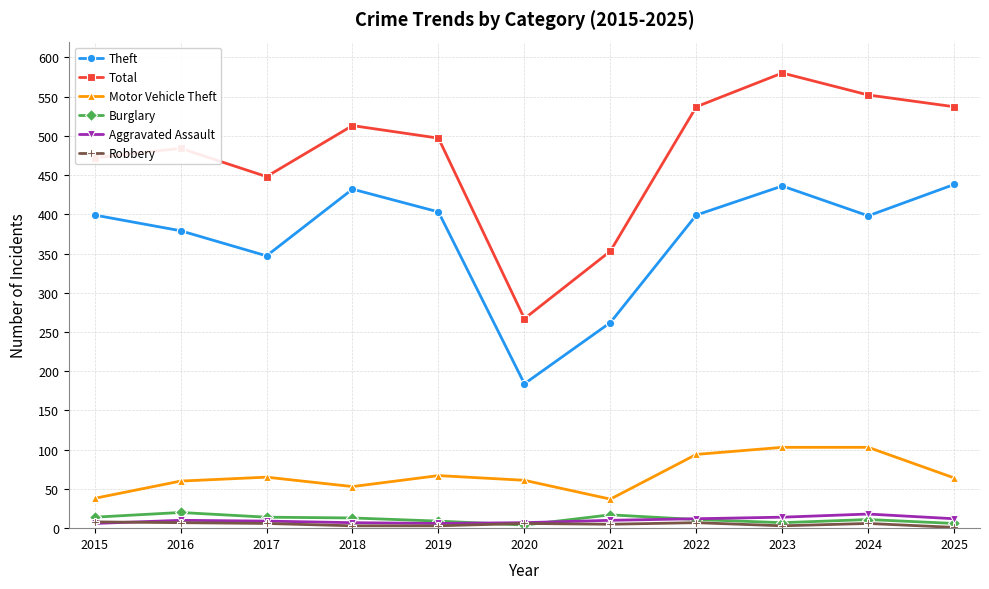

What is the greatest value displayed?

580